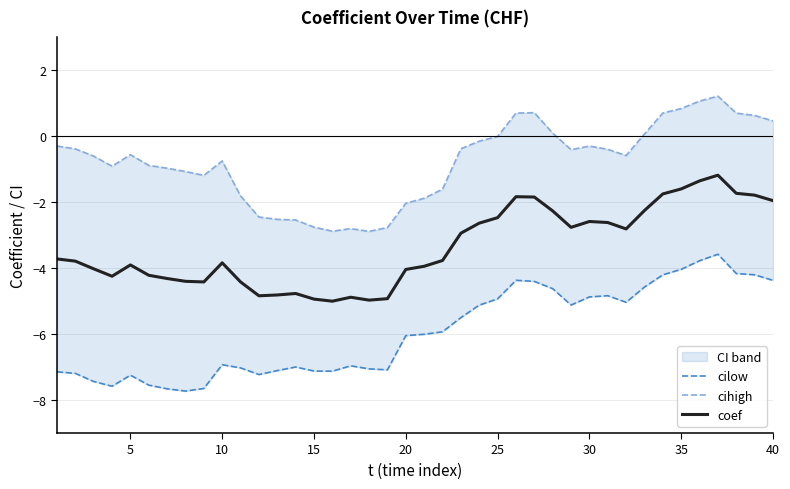

Reading left to right, transcribe all the data shown in this chart.

cilow: -7.1	-7.2	-7.4	-7.6	-7.2	-7.5	-7.7	-7.7	-7.7	-6.9	-7.0	-7.2	-7.1	-7.0	-7.1	-7.1	-7.0	-7.1	-7.1	-6.0	-6.0	-5.9	-5.5	-5.1	-4.9	-4.4	-4.4	-4.6	-5.1	-4.9	-4.8	-5.0	-4.6	-4.2	-4.0	-3.8	-3.6	-4.2	-4.2	-4.4
cihigh: -0.3	-0.4	-0.6	-0.9	-0.6	-0.9	-1.0	-1.1	-1.2	-0.8	-1.8	-2.5	-2.5	-2.5	-2.8	-2.9	-2.8	-2.9	-2.8	-2.0	-1.9	-1.6	-0.4	-0.2	-0.0	0.7	0.7	0.1	-0.4	-0.3	-0.4	-0.6	0.1	0.7	0.8	1.1	1.2	0.7	0.6	0.5
coef: -3.7	-3.8	-4.0	-4.2	-3.9	-4.2	-4.3	-4.4	-4.4	-3.8	-4.4	-4.8	-4.8	-4.8	-4.9	-5.0	-4.9	-5.0	-4.9	-4.0	-3.9	-3.8	-2.9	-2.6	-2.5	-1.8	-1.9	-2.3	-2.8	-2.6	-2.6	-2.8	-2.3	-1.8	-1.6	-1.4	-1.2	-1.7	-1.8	-2.0